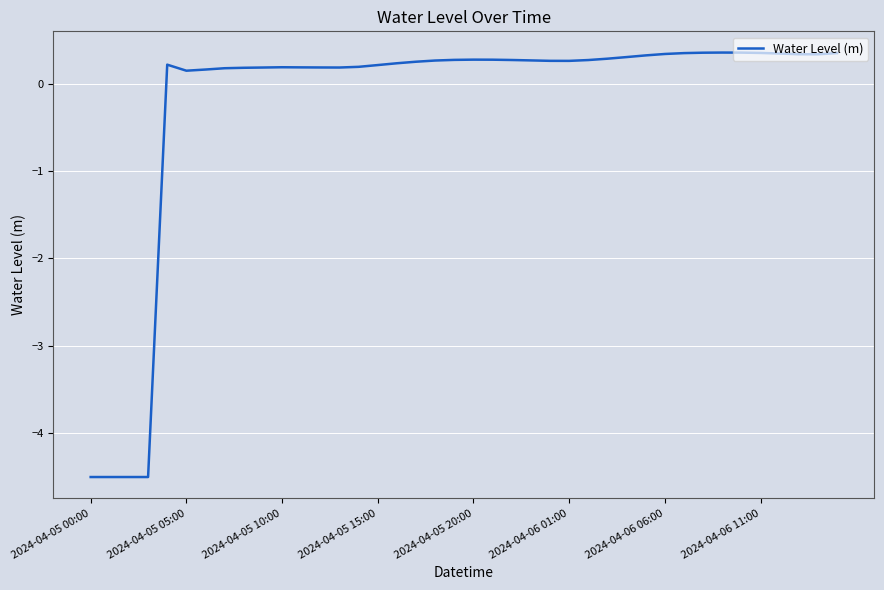

What is the difference between the maximum and minimum values?

4.9